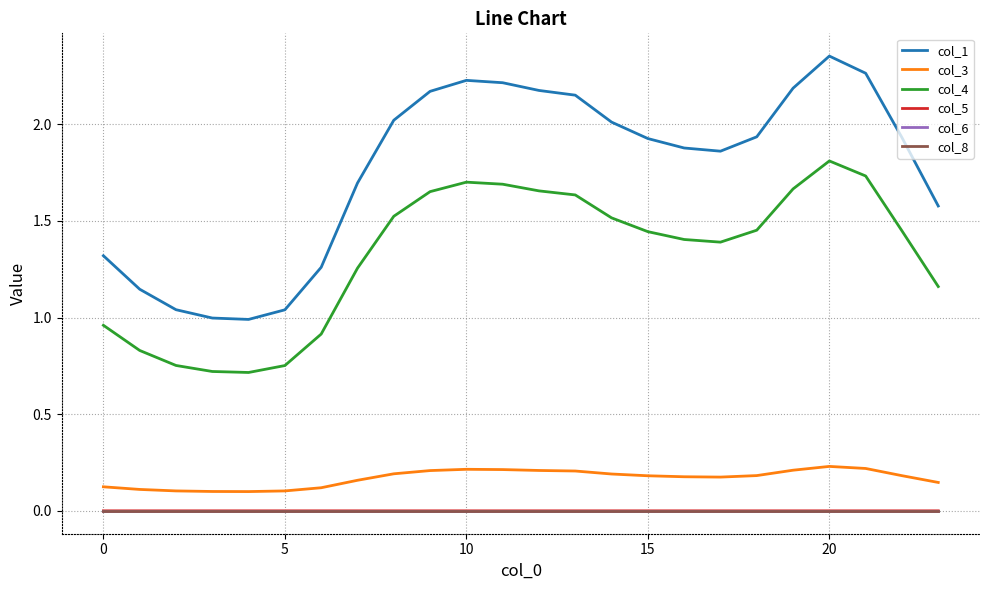

True or false: col_8 and col_3 cross at least once.

False